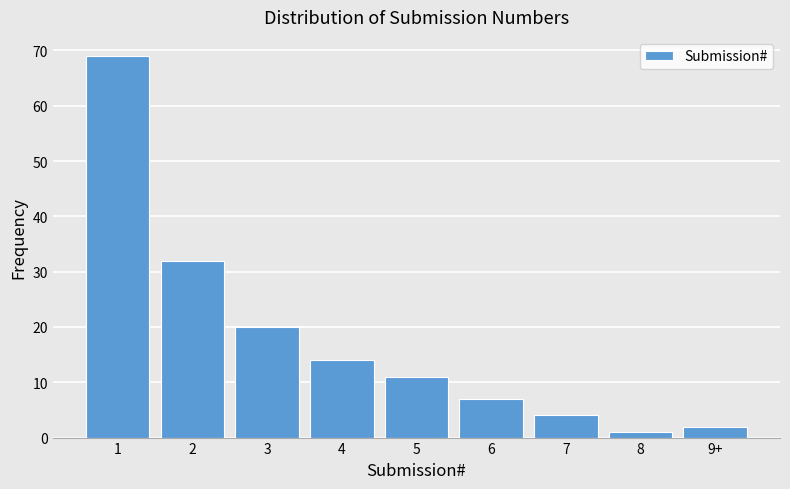

Reading right to left, transcribe all the data shown in this chart.

2	1	4	7	11	14	20	32	69